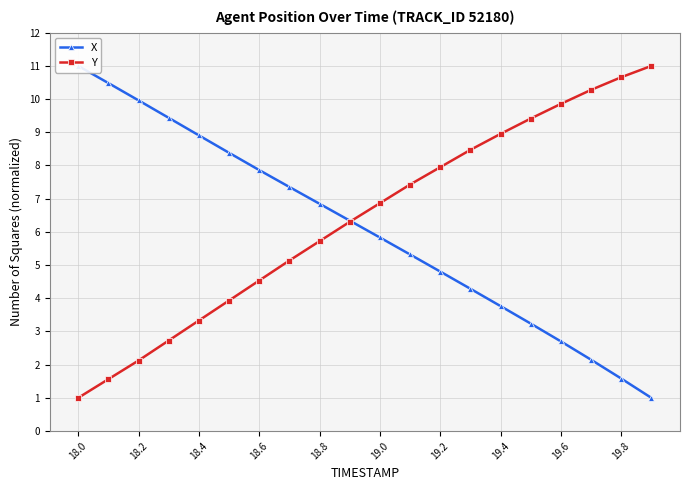

List the series in order of their peak value, highest first.

X, Y